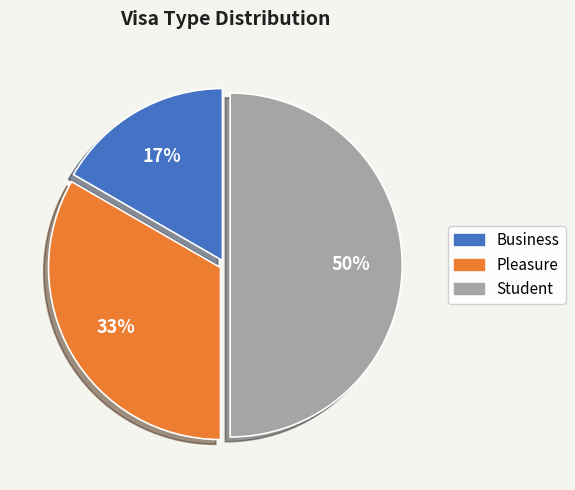

To the nearest percent, what portion does Business represent?

17%